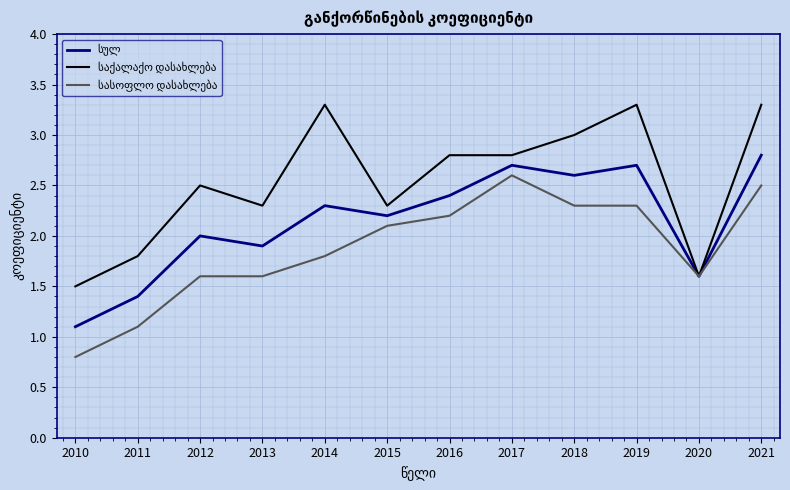

How many lines are shown in the chart?

3